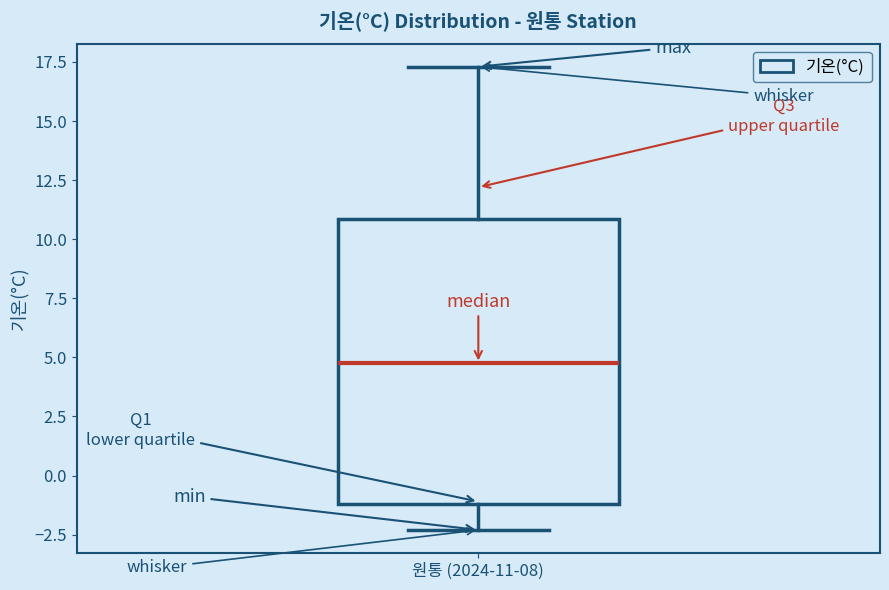

Read this box plot against the y-axis: the position of the median line, the range covered by the box, and the ends of both whiskers. The values are not printed on the chart, so give them approximately, as read against the axis.

median 5.0, box -1.0 to 11.0, whiskers -2.5 to 17.5